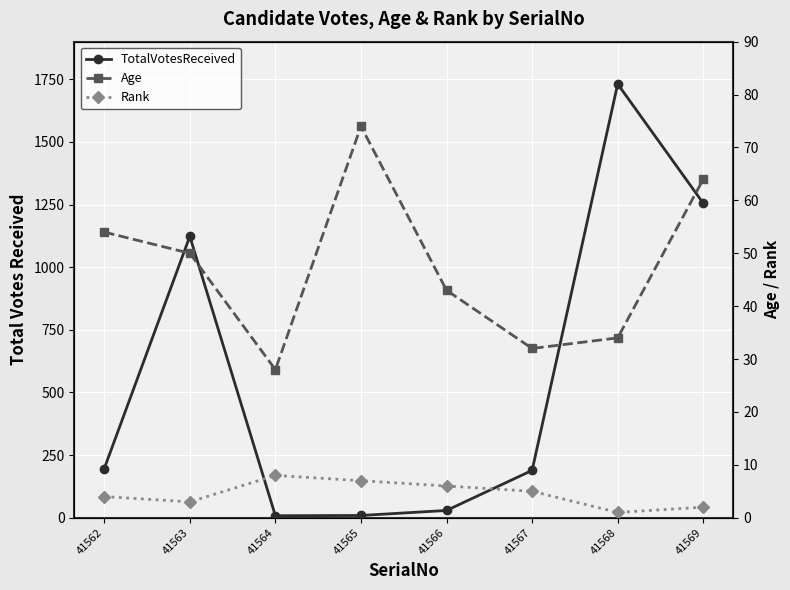

How many lines are shown in the chart?

3